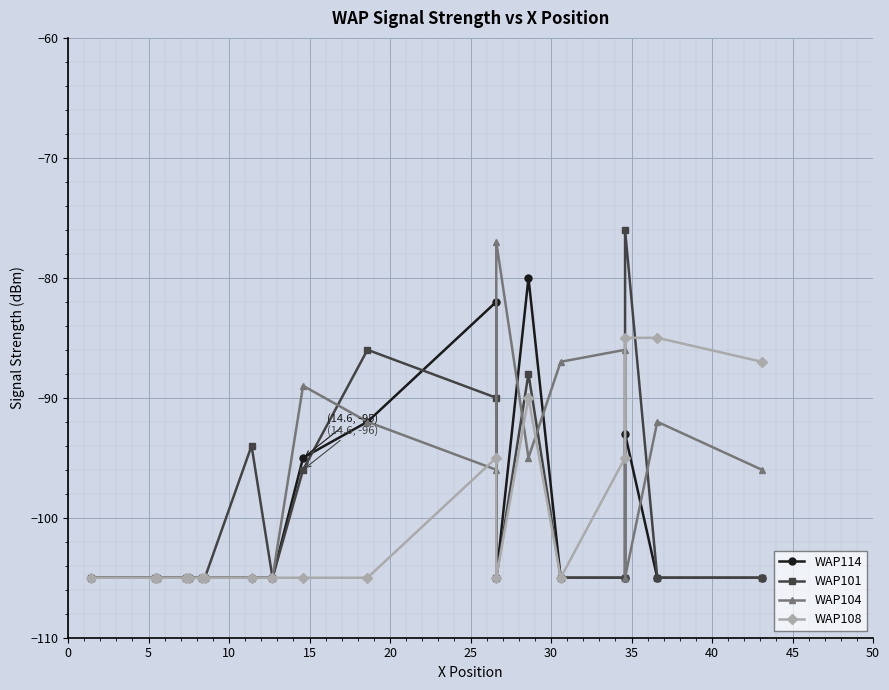

What is the greatest value displayed?

-76